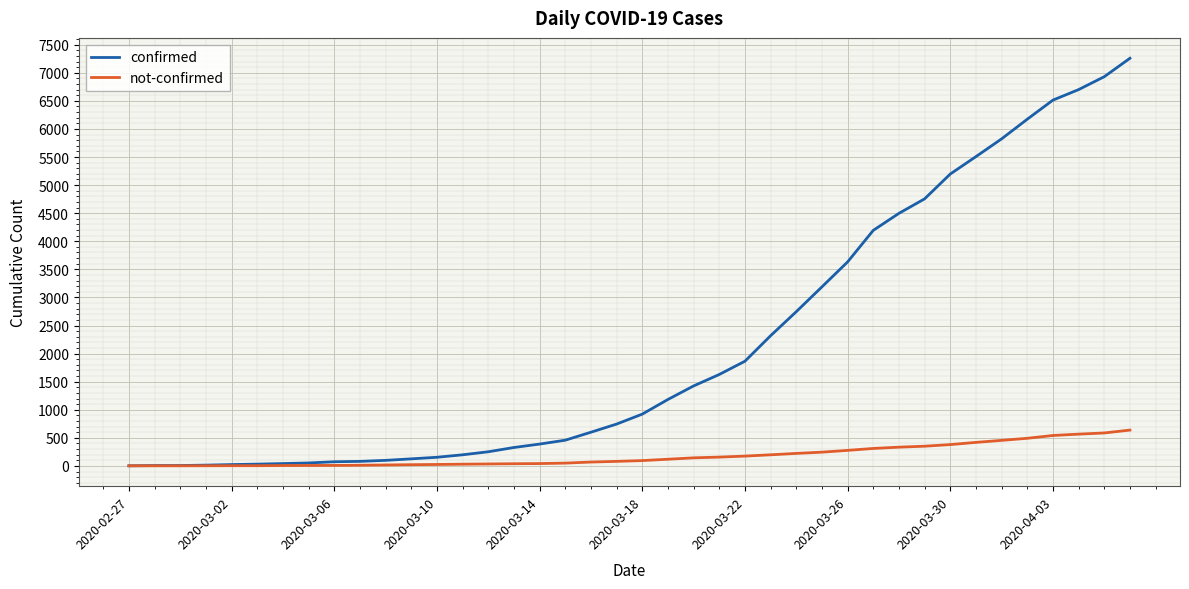

Which series has the widest spread of values?

confirmed